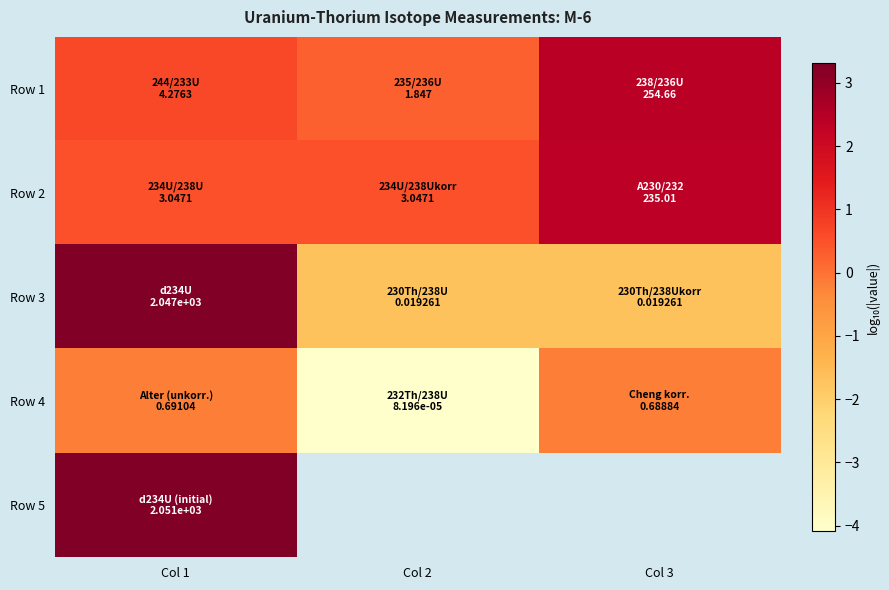

How many Row 1 values are between 0 and 2?

2